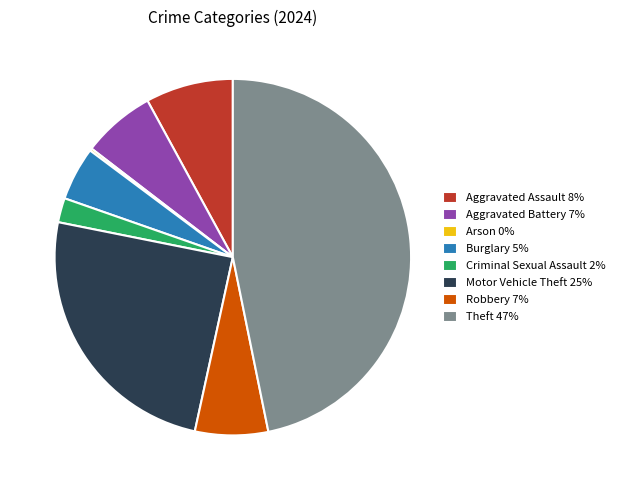

Which has a higher value, Robbery 7% or Criminal Sexual Assault 2%?

Robbery 7%